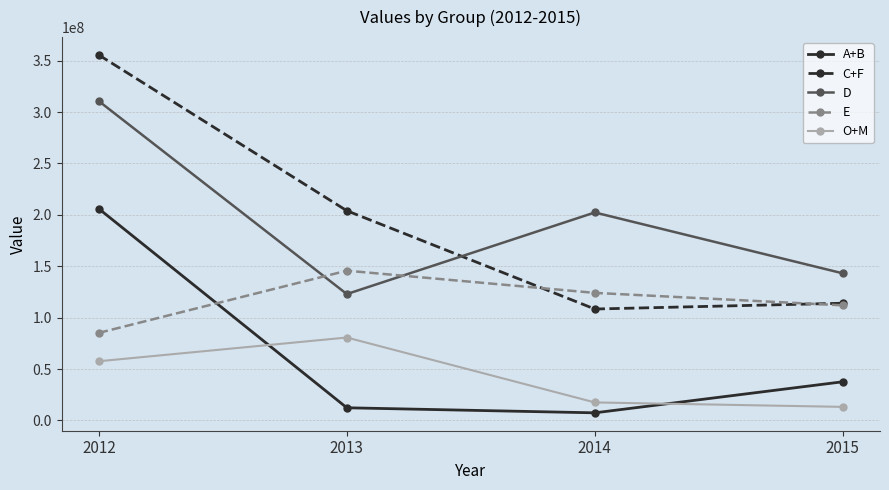

What is the lowest value of the C+F series?

108418552